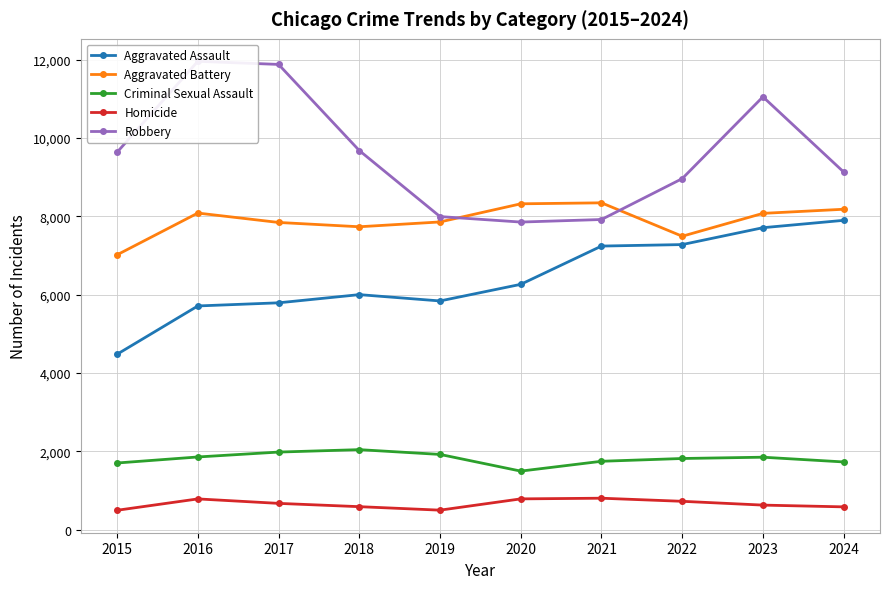

At which label does Homicide reach its minimum?

2015